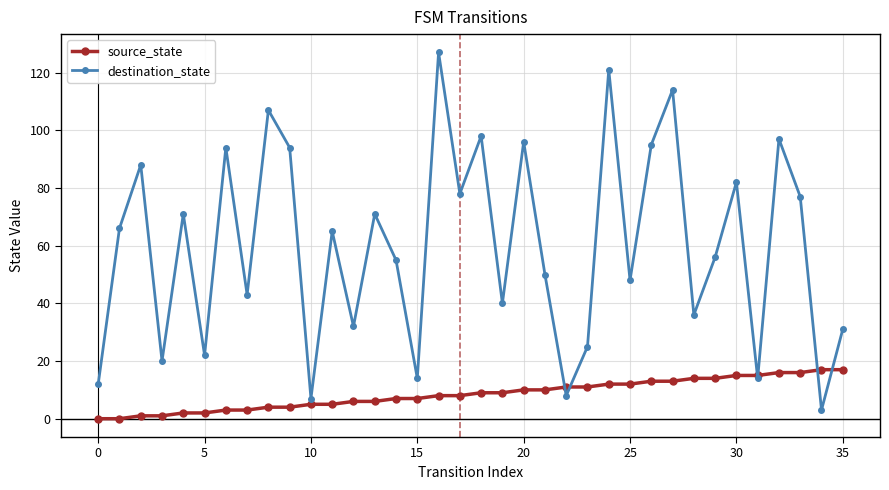

What is the greatest value displayed?

127